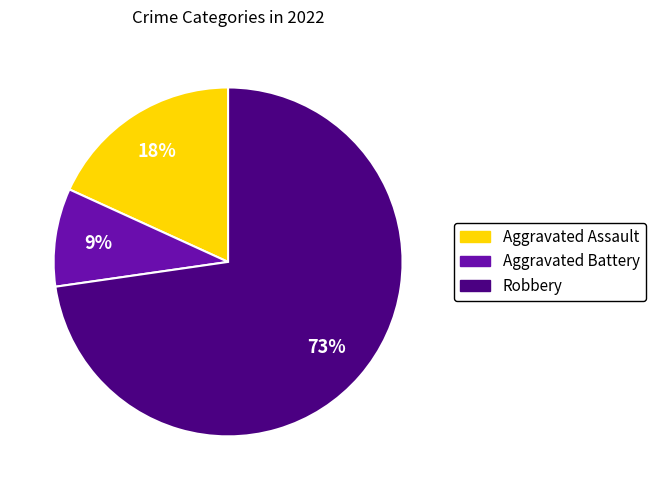

True or false: Aggravated Battery accounts for 1% of the total.

False